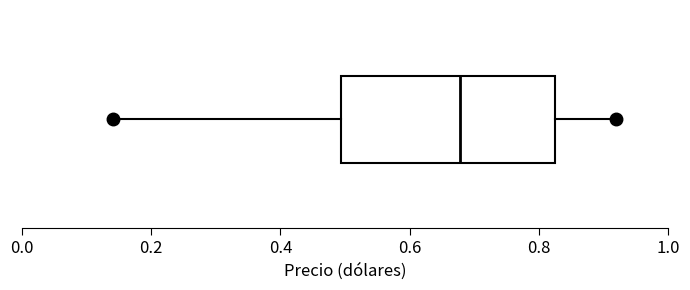

Where does the right whisker of the box end on the x-axis? The values are not printed on the chart, so give them approximately, as read against the axis.

0.92